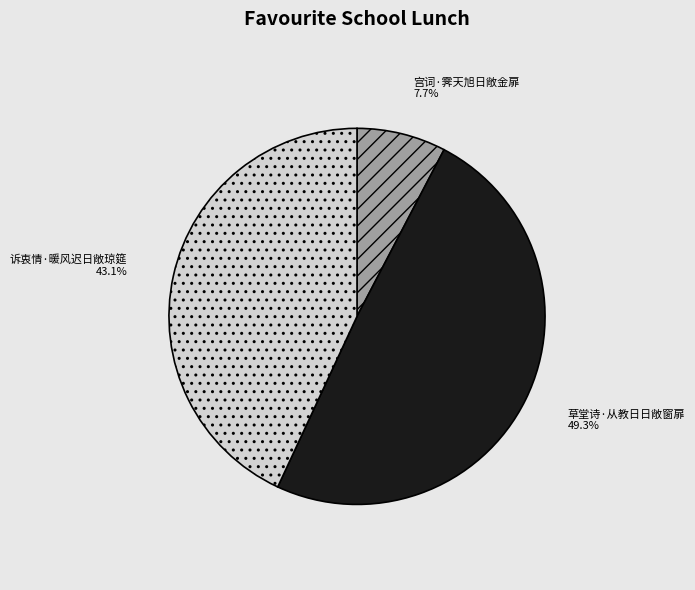

Is there a majority slice in this chart?

No